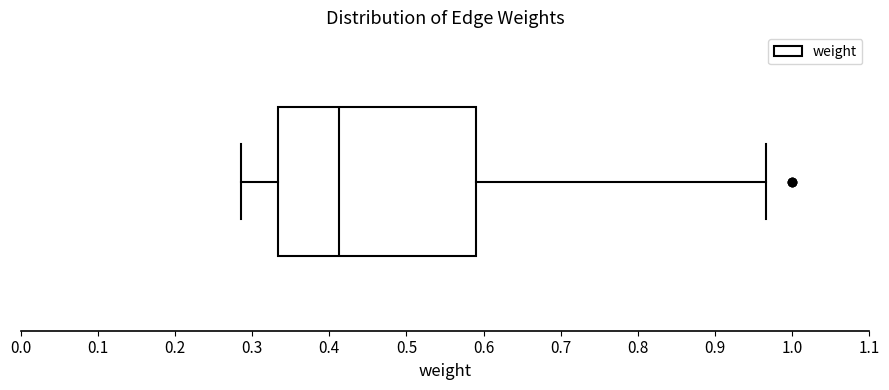

Transcribe this box plot: give where the median line is, the range the box spans, and where the two whiskers end, as read against the x-axis. The values are not printed on the chart, so give them approximately, as read against the axis.

median 0.41, box 0.33 to 0.59, whiskers 0.29 to 0.97